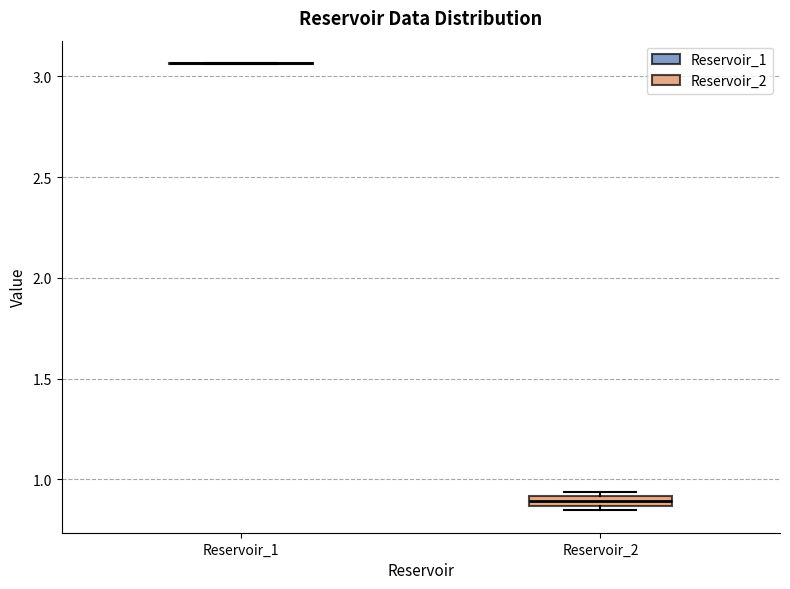

Where is the lower edge of the box for Reservoir_2 on the y-axis? The values are not printed on the chart, so give them approximately, as read against the axis.

0.85